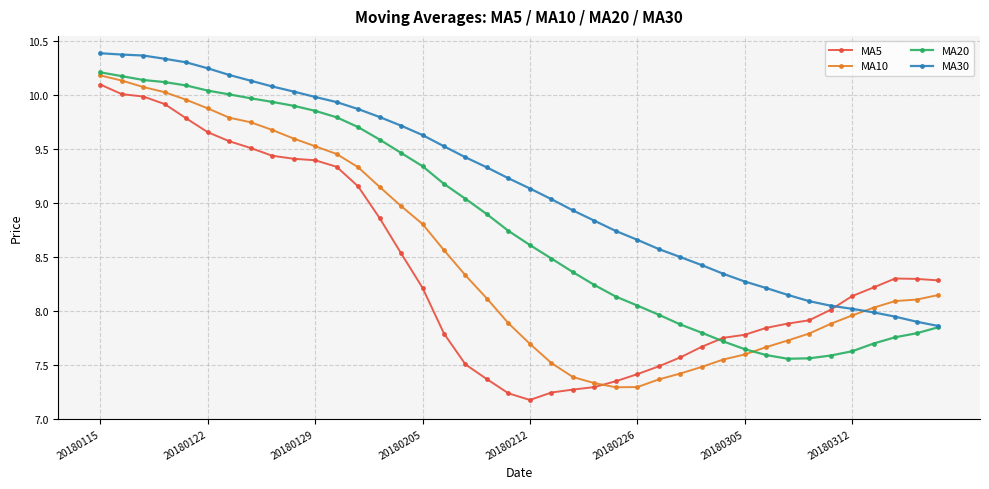

What is the value of the MA5 point at the 11th from the left?

9.4